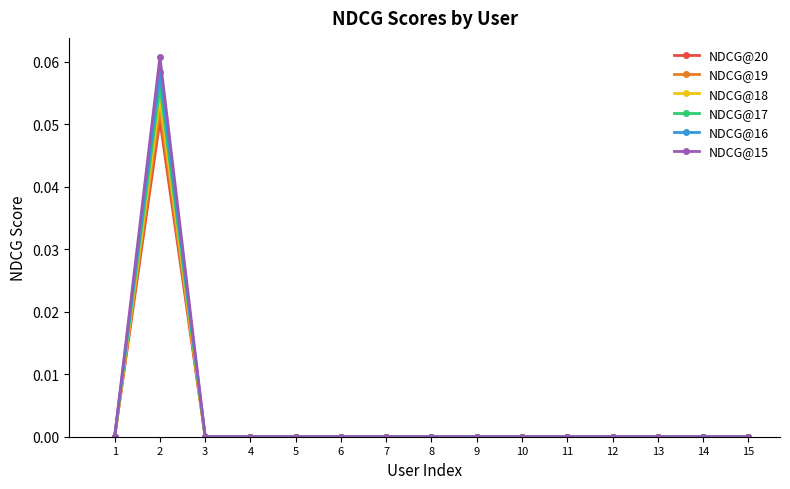

List the series in order of their overall mean, lowest first.

NDCG@20, NDCG@19, NDCG@18, NDCG@17, NDCG@16, NDCG@15